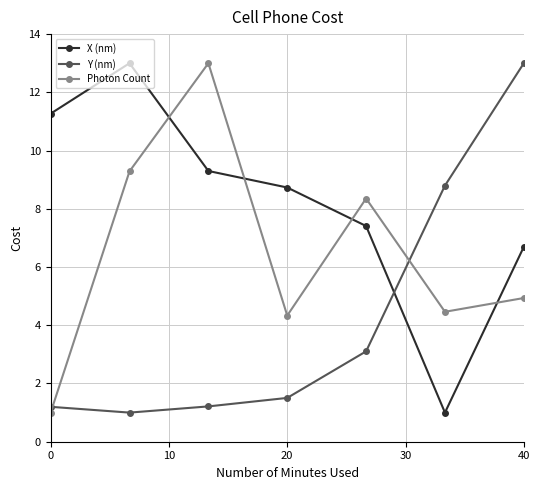

How many interior local valleys does the Photon Count series have?

2